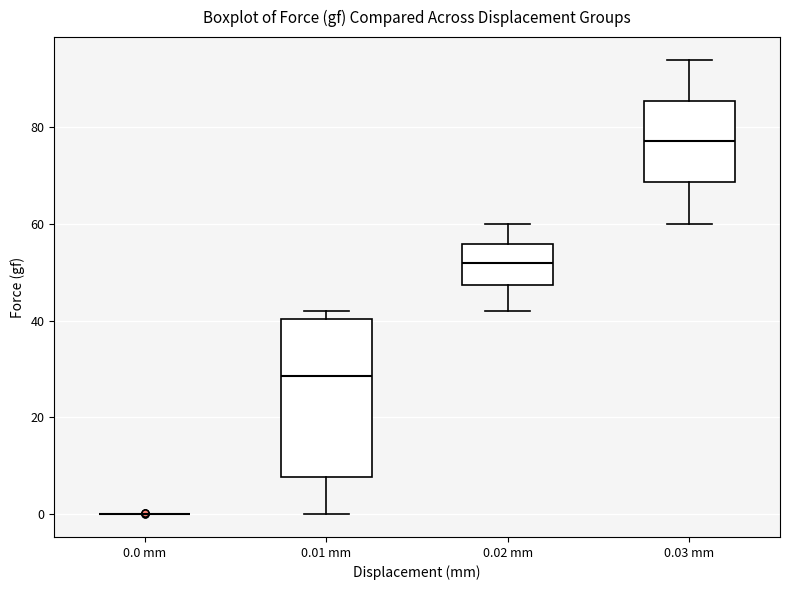

Reading left to right, transcribe this box plot: for each box, give where its median line is, the range the box spans, and where its two whiskers end, as read against the y-axis. The values are not printed on the chart, so give them approximately, as read against the axis.

0.0 mm: box collapsed to a line at 0, whiskers 0 to 0
0.01 mm: median 28, box 8 to 40, whiskers 0 to 42
0.02 mm: median 52, box 48 to 56, whiskers 42 to 60
0.03 mm: median 78, box 68 to 86, whiskers 60 to 94